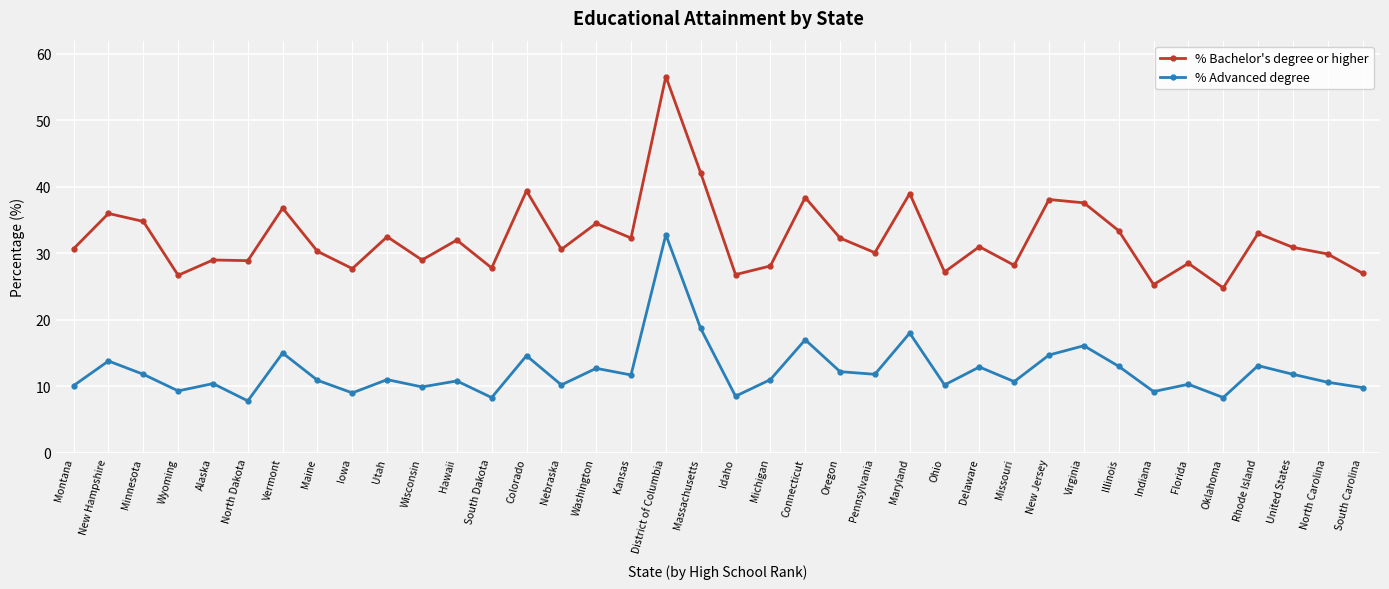

Is it true that % Bachelor's degree or higher equals 41.9 at Florida?

False